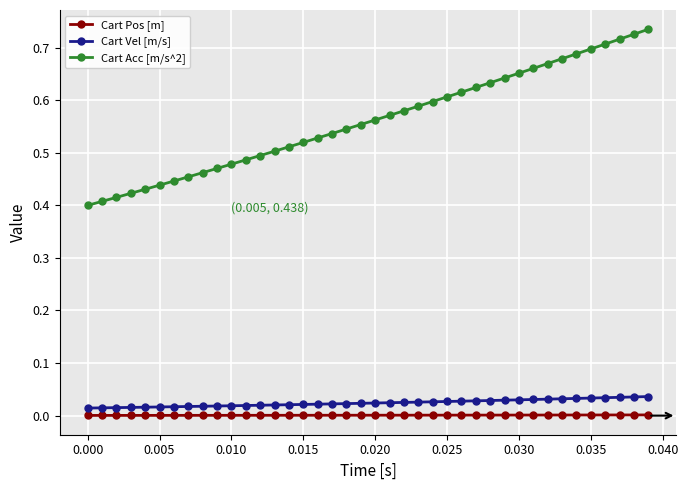

Does the chart display data point markers on the line(s)?

Yes